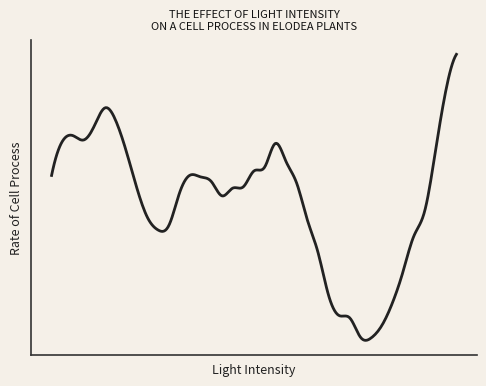

Does the chart have visible grid lines?

No